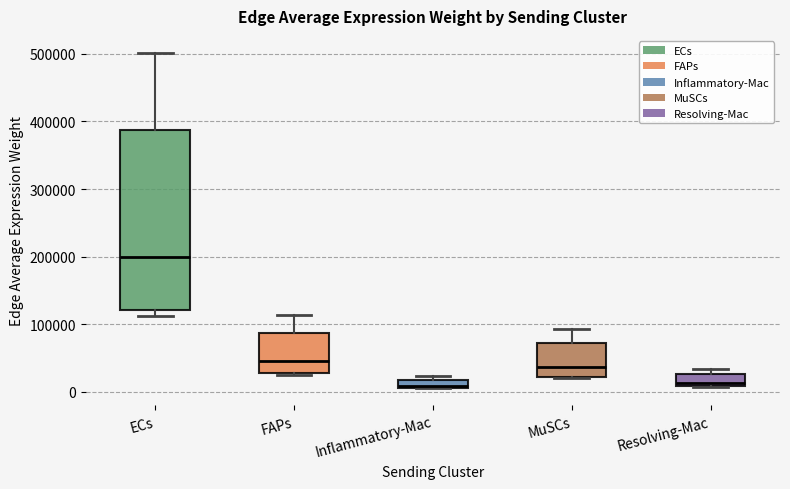

Comparing the boxes themselves (not the whiskers), which one is the tallest?

ECs